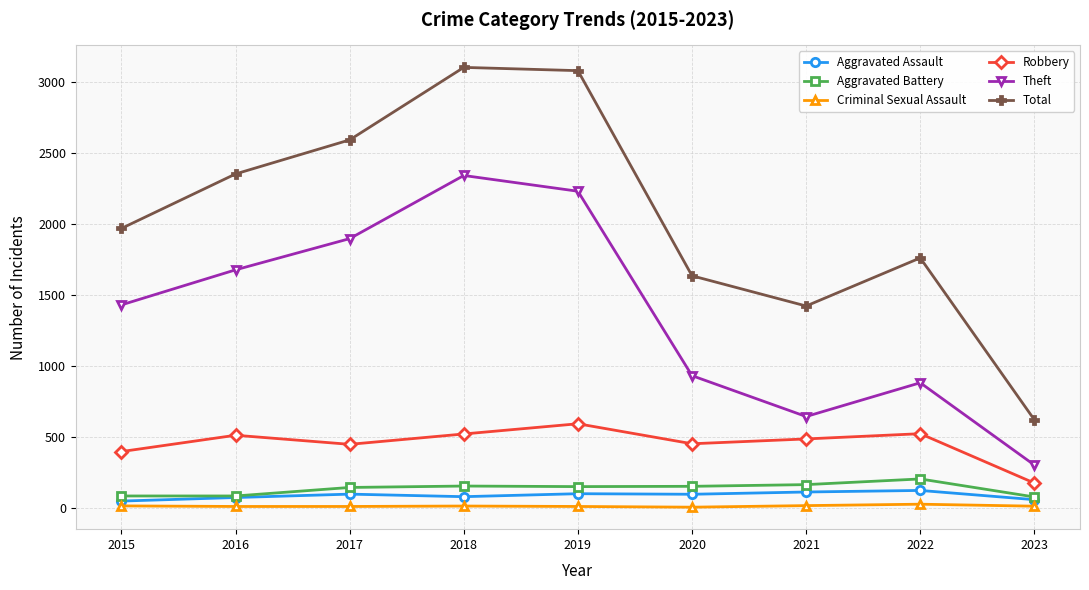

At 2019, list the series in order from largest to smallest.

Total, Theft, Robbery, Aggravated Battery, Aggravated Assault, Criminal Sexual Assault